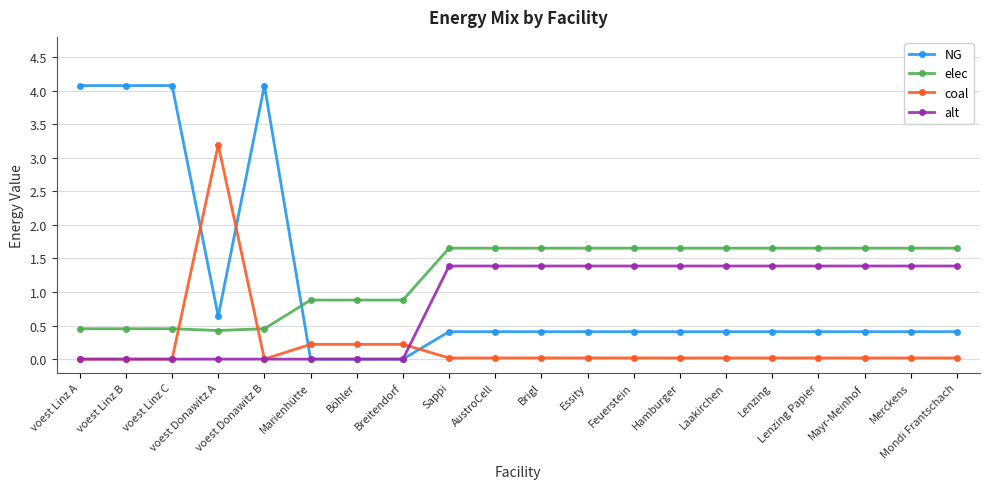

At how many categories does at least one series exceed 3?

5